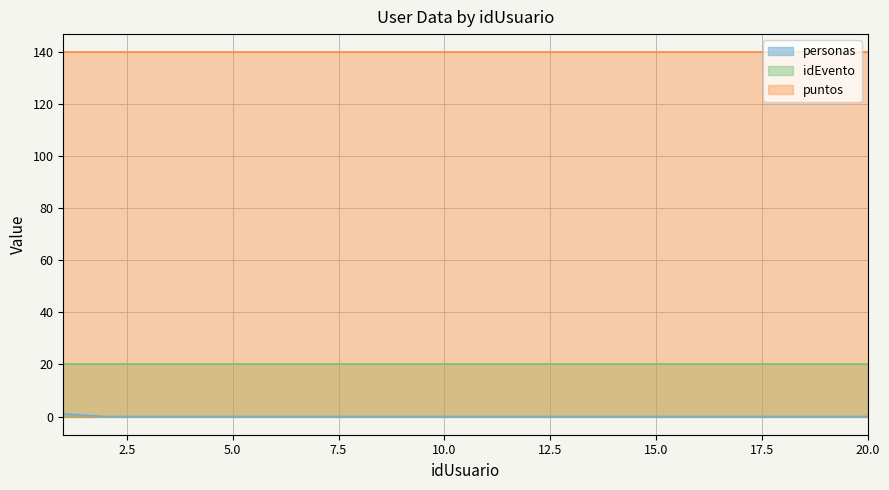

Is the value of personas at 5 greater than the value of puntos at 15?

No